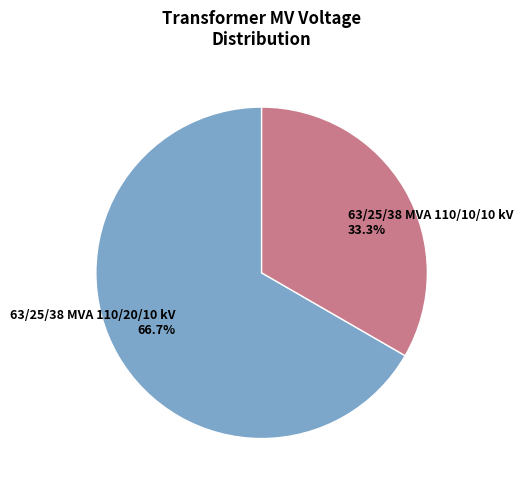

Is there any slice that represents more than half of the pie?

Yes